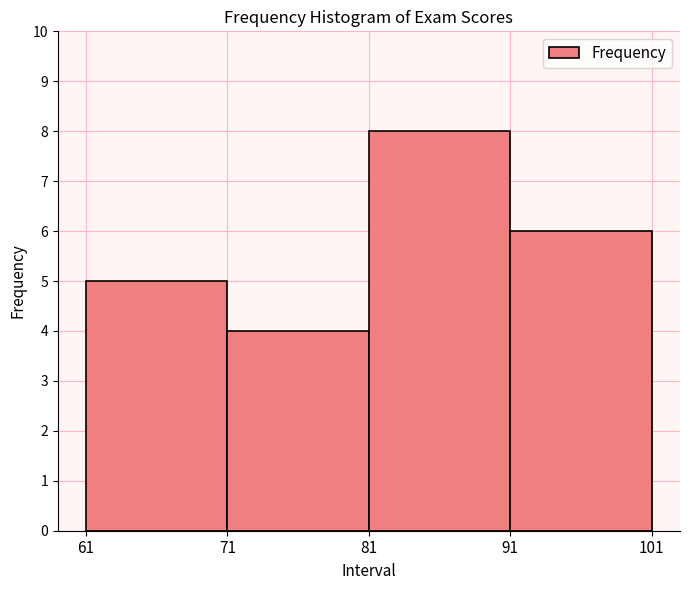

Reading left to right, transcribe this chart: for each bar, give the range it covers on the x-axis and its height. The values are not printed on the chart, so give them approximately, as read against the axis.

61 to 71: 5
71 to 81: 4
81 to 91: 8
91 to 101: 6